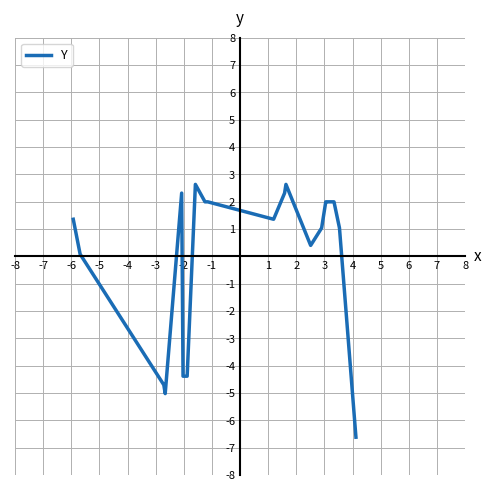

How many lines are shown in the chart?

1